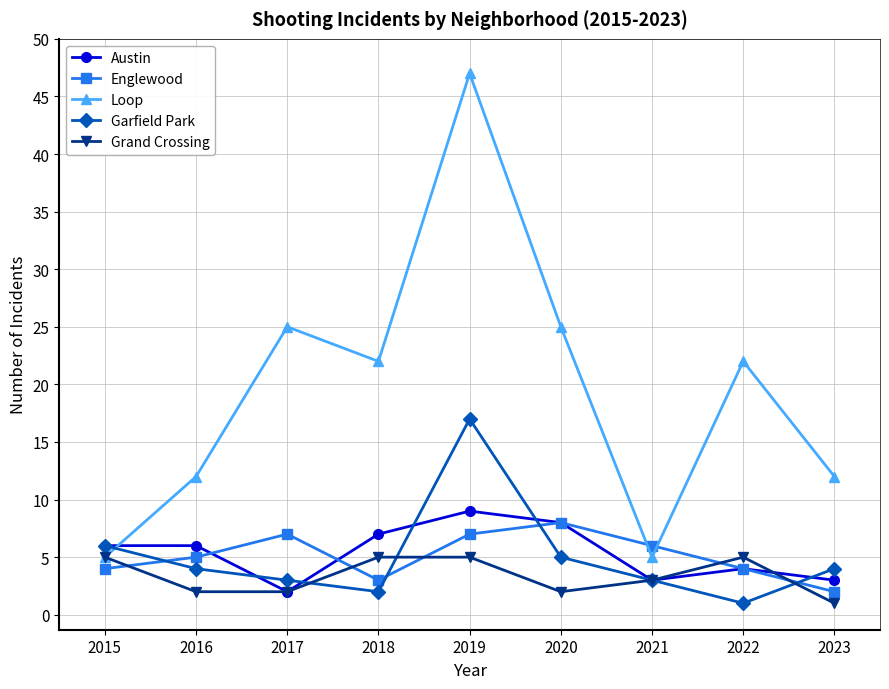

What is the highest value of the Garfield Park series?

17